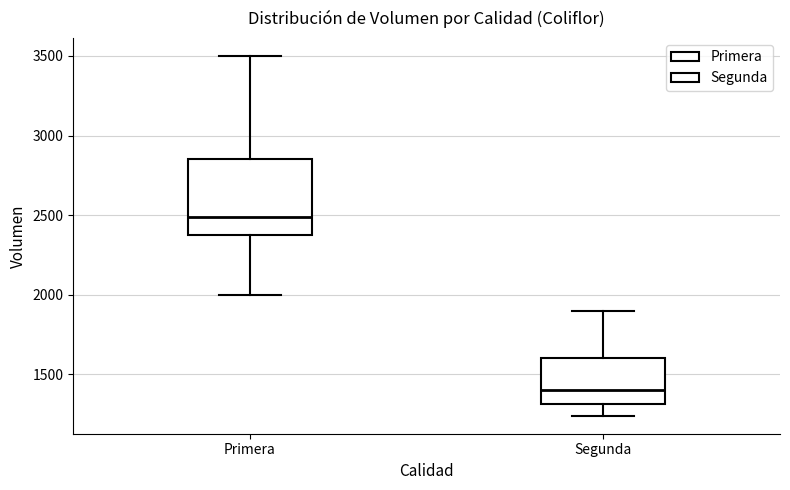

Reading left to right, read every box against the y-axis: the position of its median line, the range the box covers, and the ends of its whiskers. The values are not printed on the chart, so give them approximately, as read against the axis.

Primera: median 2500, box 2400 to 2850, whiskers 2000 to 3500
Segunda: median 1400, box 1300 to 1600, whiskers 1250 to 1900